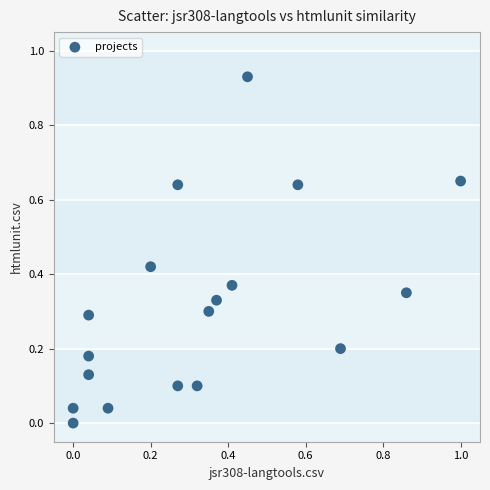

What is the range of X values (max minus min)?

1.0